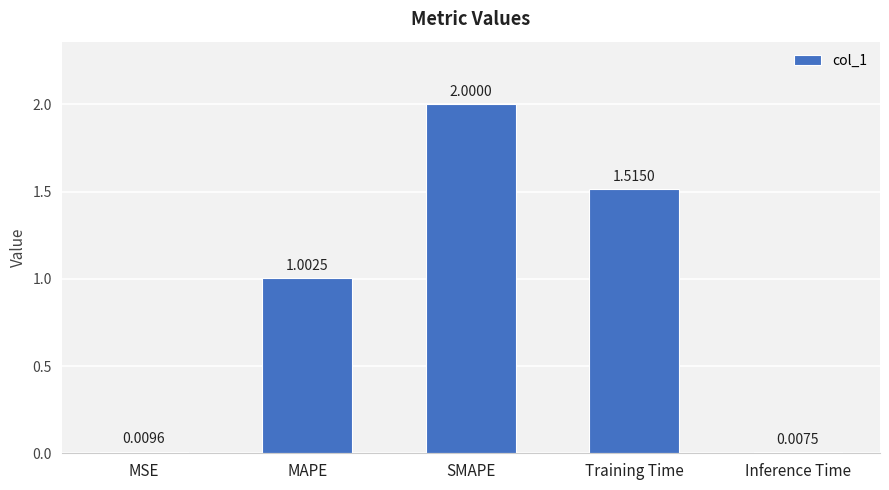

Which has a higher value, Training Time or SMAPE?

SMAPE